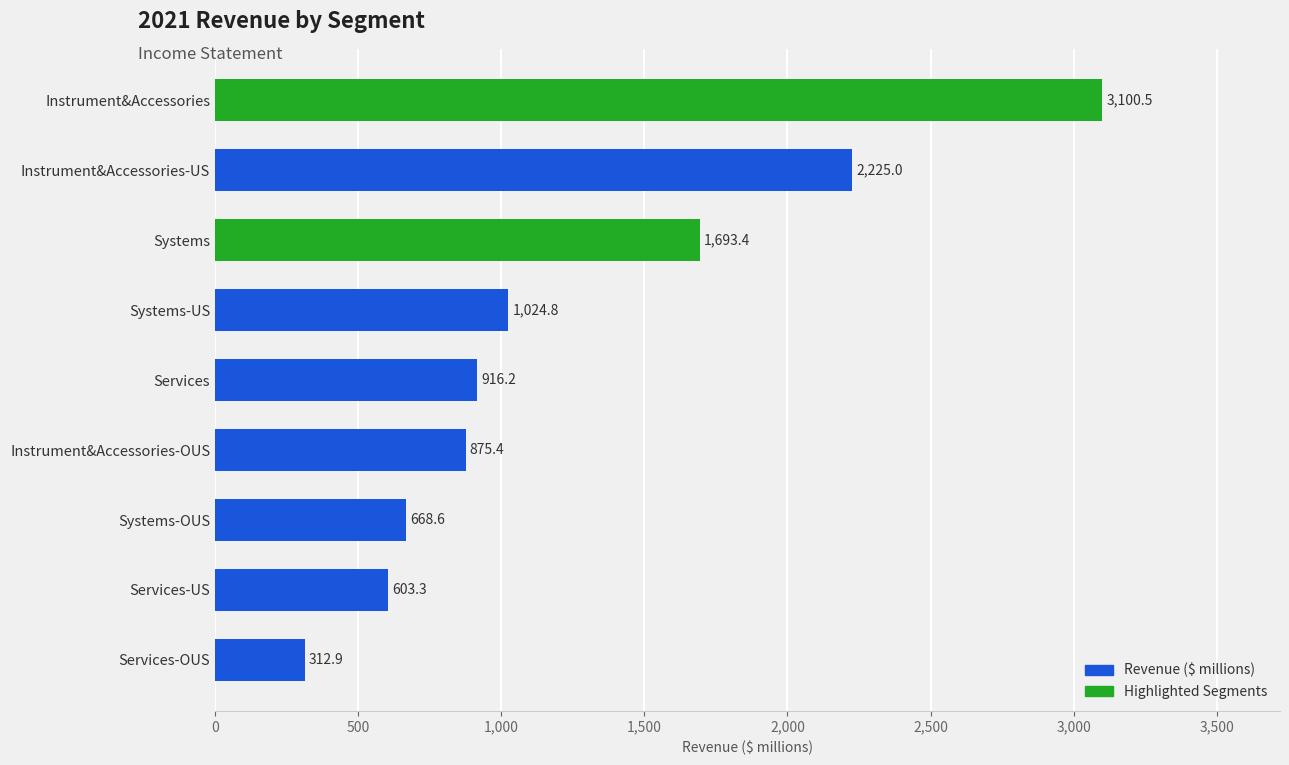

What is the sum of all values?

11420.1